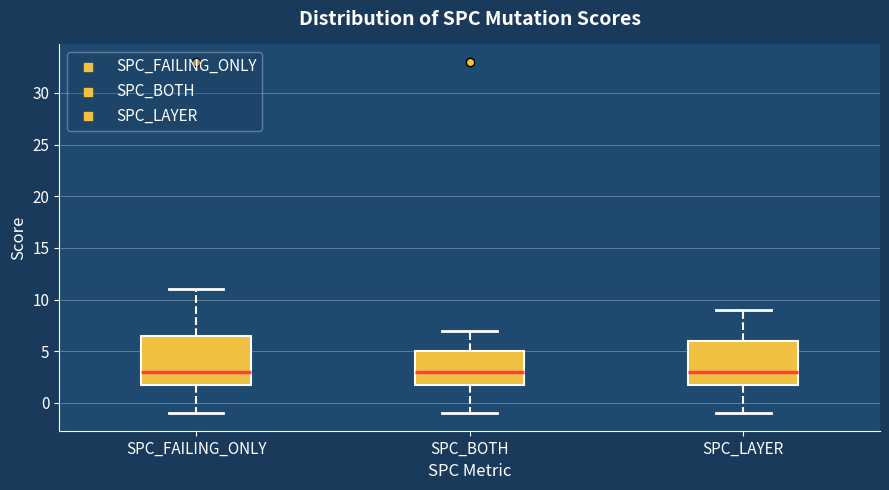

Reading left to right, read every box against the y-axis: the position of its median line, the range the box covers, and the ends of its whiskers. The values are not printed on the chart, so give them approximately, as read against the axis.

SPC_FAILING_ONLY: median 3.0, box 2.0 to 6.5, whiskers -1.0 to 11.0
SPC_BOTH: median 3.0, box 2.0 to 5.0, whiskers -1.0 to 7.0
SPC_LAYER: median 3.0, box 2.0 to 6.0, whiskers -1.0 to 9.0